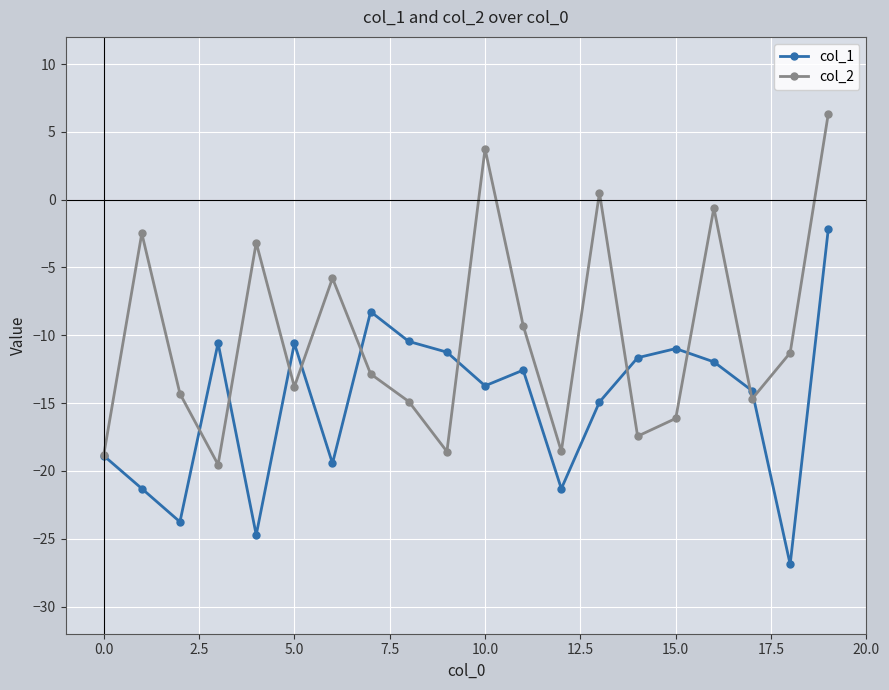

Which series has the largest total across all categories?

col_2